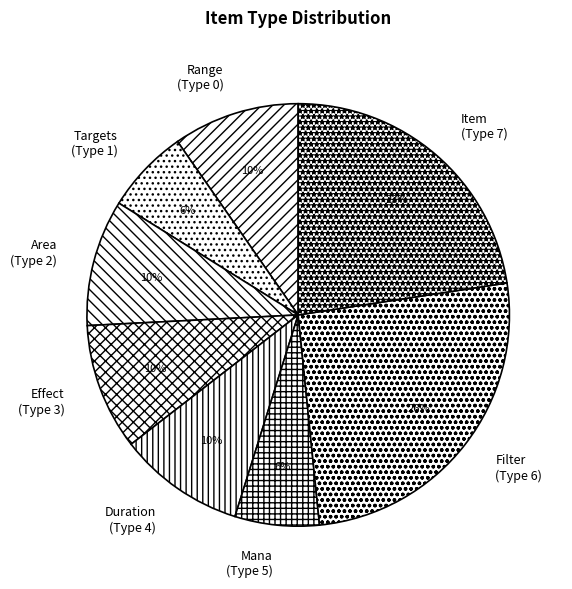

Which slice is the largest?

Filter (Type 6)